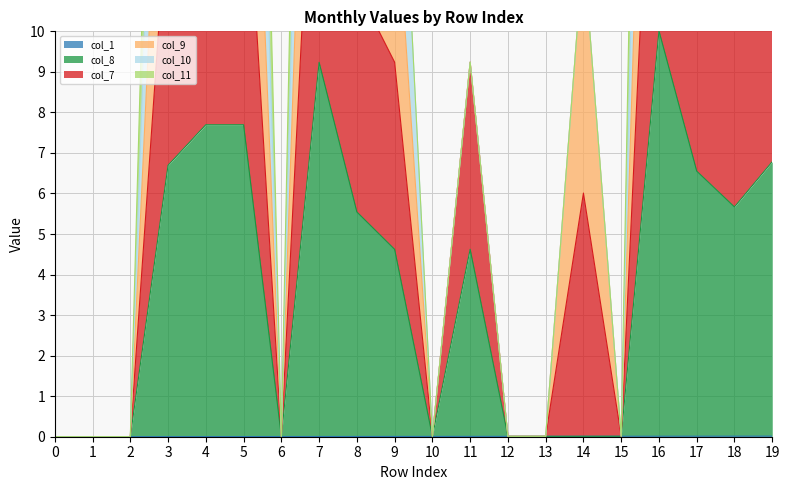

True or false: col_1 and col_7 cross at least once.

False